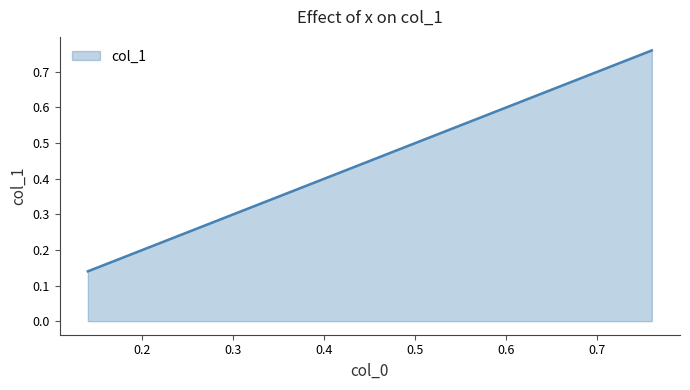

Does the chart display data point markers on the line(s)?

No